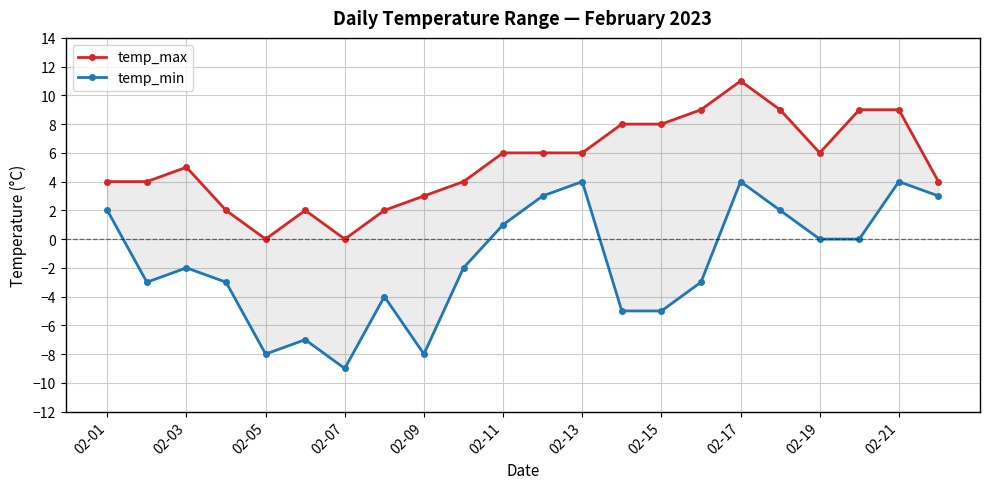

Which series has the widest spread of values?

temp_min